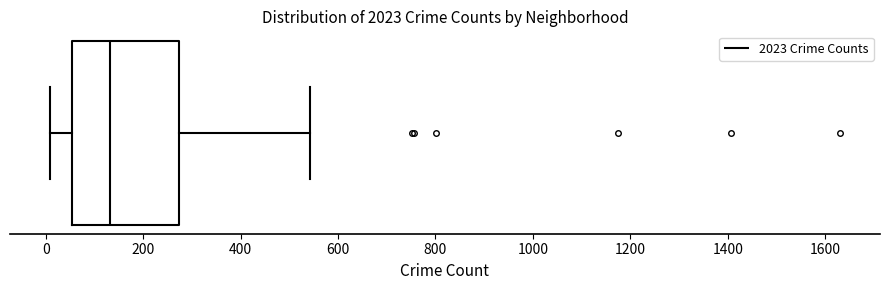

Transcribe this box plot: give where the median line is, the range the box spans, and where the two whiskers end, as read against the x-axis. The values are not printed on the chart, so give them approximately, as read against the axis.

median 140, box 60 to 280, whiskers 0 to 540